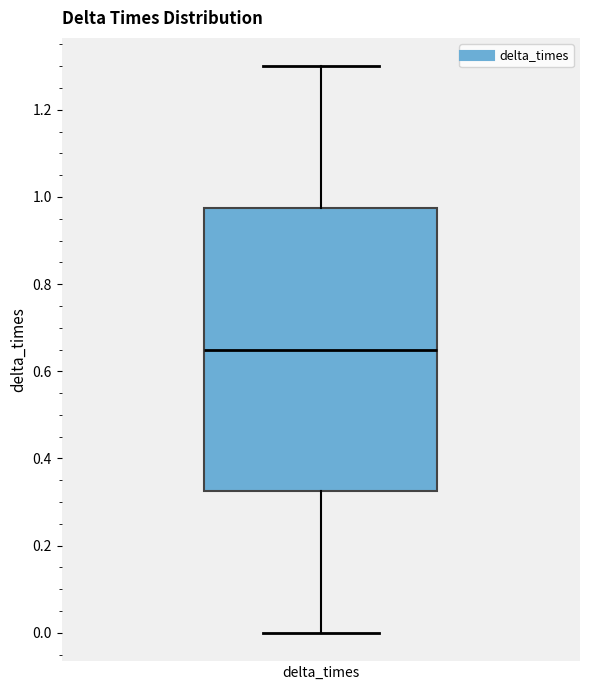

Where does the median line of the box for delta_times sit on the y-axis? The values are not printed on the chart, so give them approximately, as read against the axis.

0.66